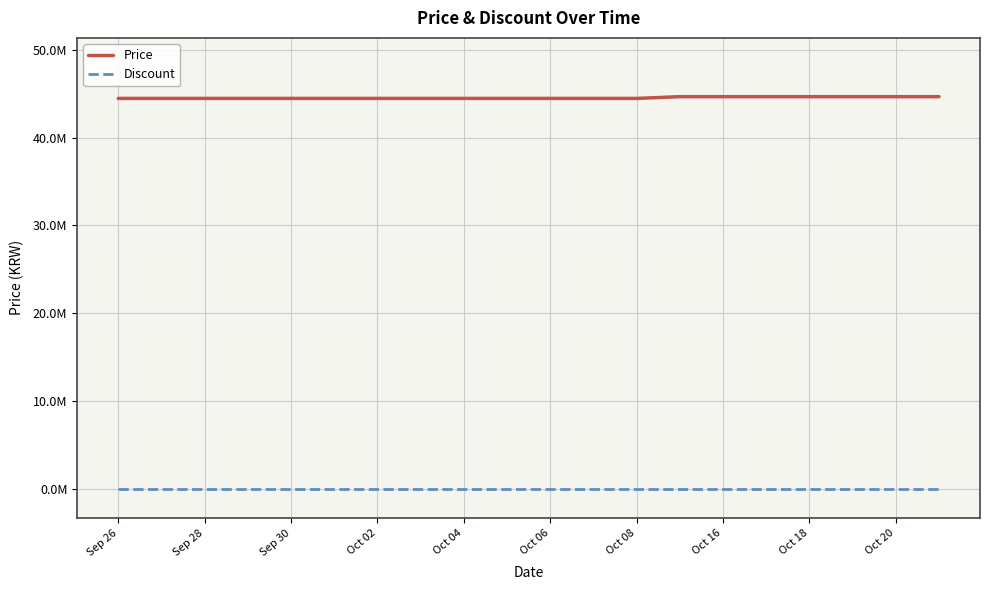

True or false: Price and Discount cross at least once.

False